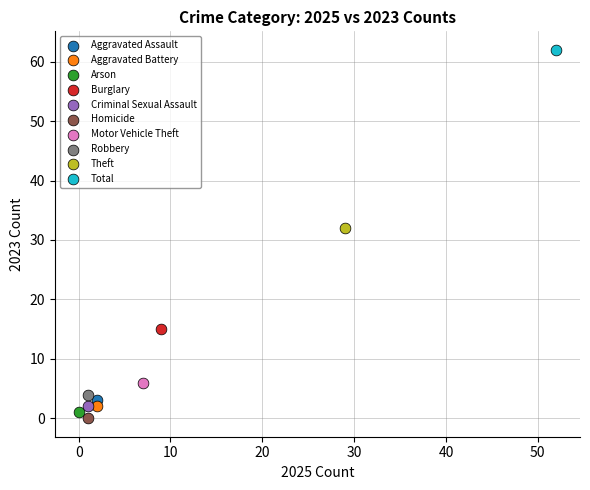

What are all the series names shown in the legend?

Aggravated Assault, Aggravated Battery, Arson, Burglary, Criminal Sexual Assault, Homicide, Motor Vehicle Theft, Robbery, Theft, Total